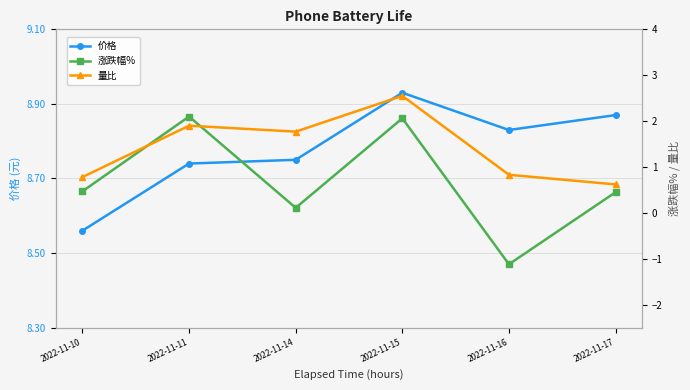

Which category has the highest value in the 价格 series?

2022-11-15